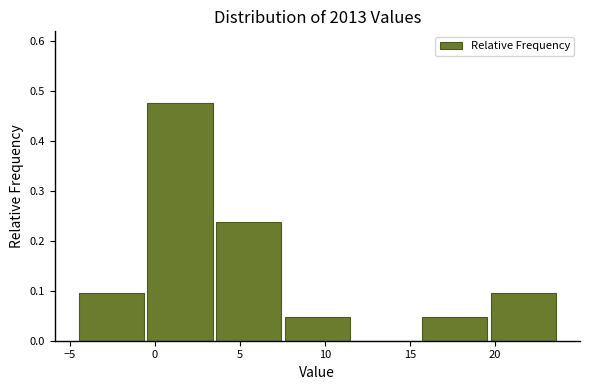

How tall is the bar that spans -4.5 to -0.5 on the x-axis? Neither the bar edges nor the heights are printed on the chart, so give them approximately, as read against the axes.

0.10